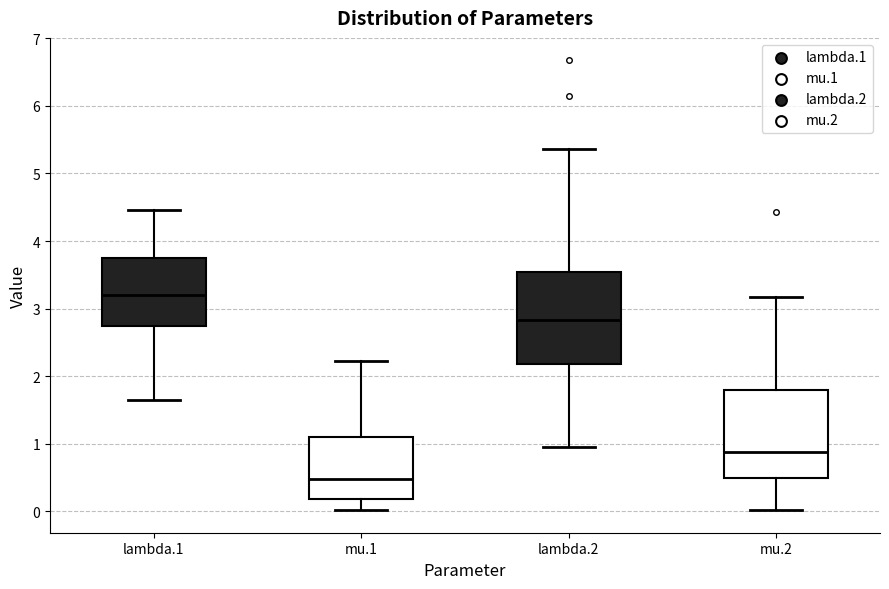

Reading left to right, transcribe this box plot: for each box, give where its median line is, the range the box spans, and where its two whiskers end, as read against the y-axis. The values are not printed on the chart, so give them approximately, as read against the axis.

lambda.1: median 3.2, box 2.7 to 3.8, whiskers 1.6 to 4.5
mu.1: median 0.5, box 0.2 to 1.1, whiskers 0.0 to 2.2
lambda.2: median 2.8, box 2.2 to 3.5, whiskers 1.0 to 5.4
mu.2: median 0.9, box 0.5 to 1.8, whiskers 0.0 to 3.2